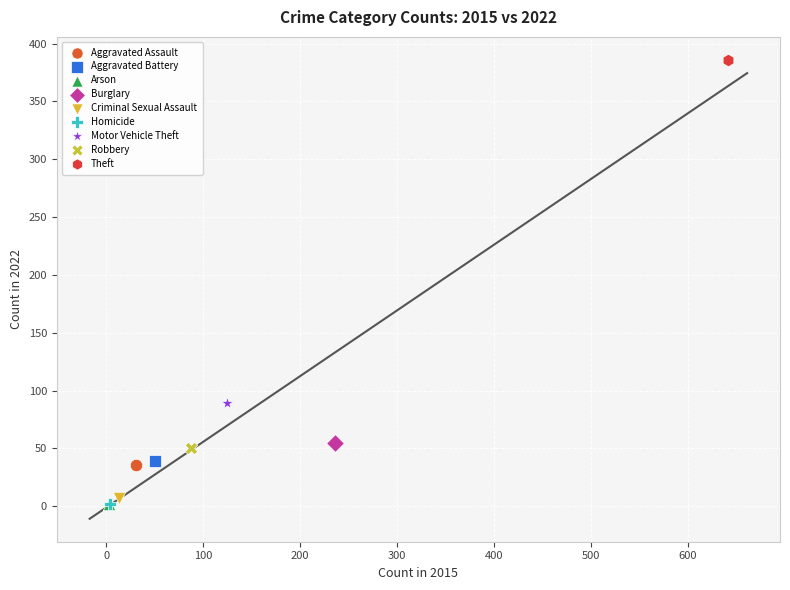

What are all the series names shown in the legend?

Aggravated Assault, Aggravated Battery, Arson, Burglary, Criminal Sexual Assault, Homicide, Motor Vehicle Theft, Robbery, Theft